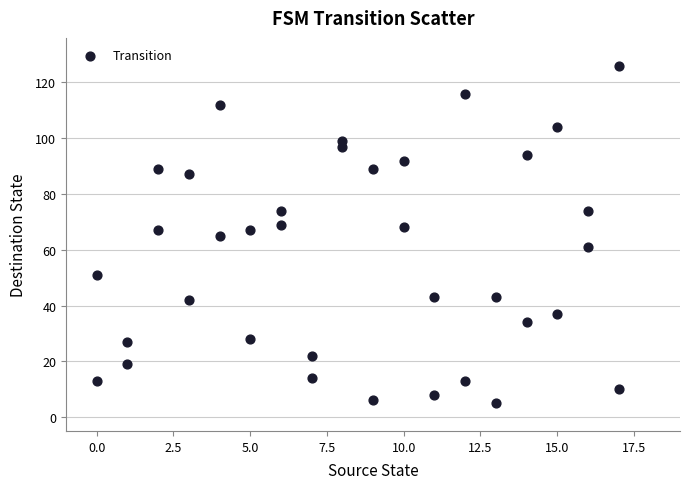

What is the range of X values (max minus min)?

17